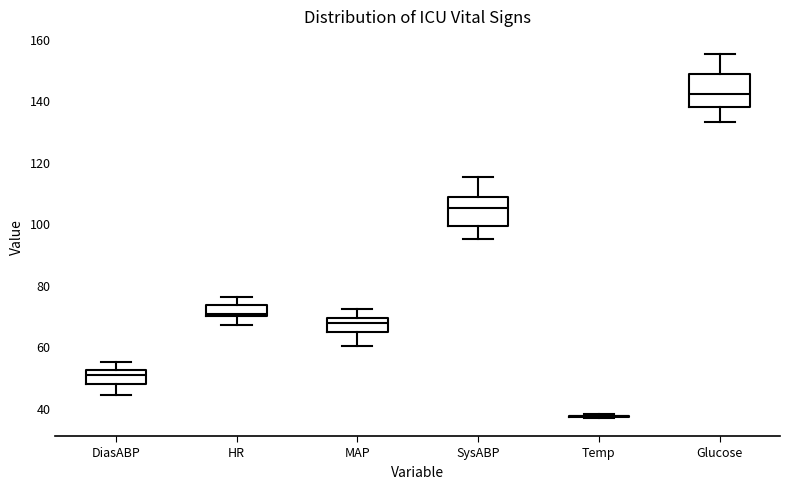

Reading left to right, transcribe this box plot: for each box, give where its median line is, the range the box spans, and where its two whiskers end, as read against the y-axis. The values are not printed on the chart, so give them approximately, as read against the axis.

DiasABP: median 50, box 48 to 52, whiskers 44 to 56
HR: median 70 (just above the box's lower edge), box 70 to 74, whiskers 68 to 76
MAP: median 68, box 64 to 70, whiskers 60 to 72
SysABP: median 106, box 100 to 108, whiskers 96 to 116
Temp: box collapsed to a line at 38, whiskers 36 to 38
Glucose: median 142, box 138 to 148, whiskers 134 to 156